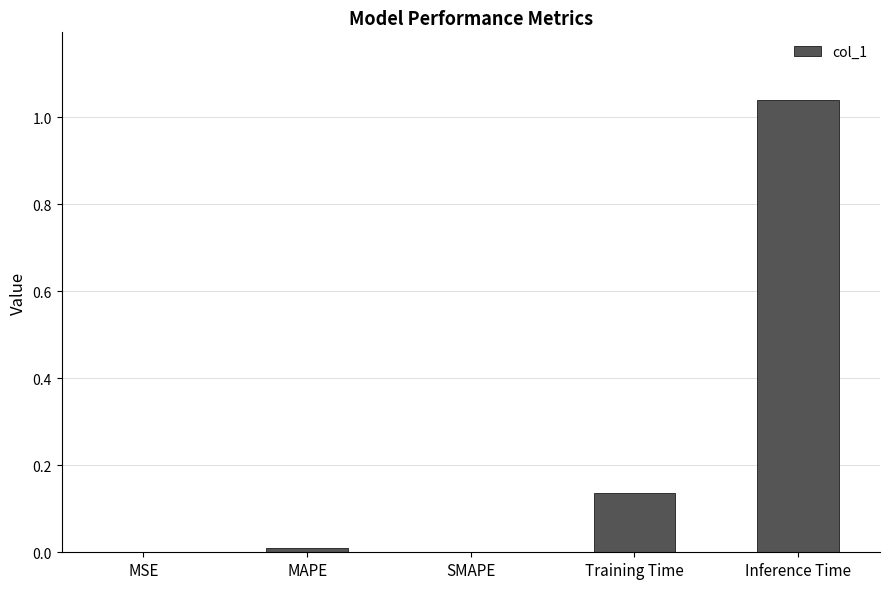

At which category does the chart reach its peak across all series?

Inference Time